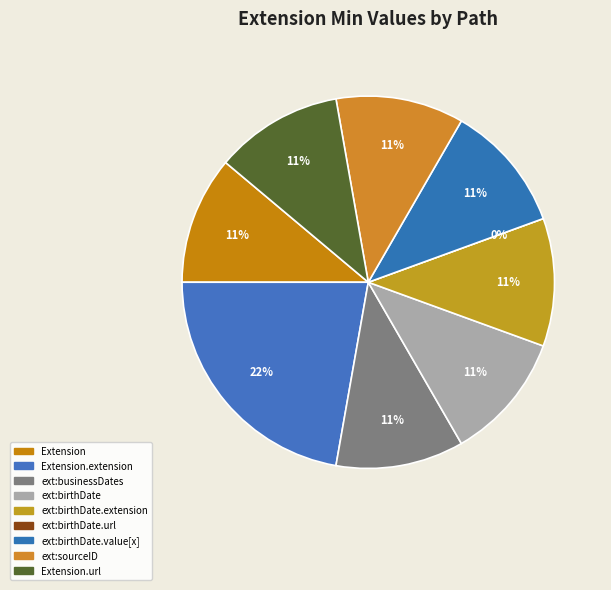

To the nearest percent, what is the difference between the largest and smallest slice percentages?

22%